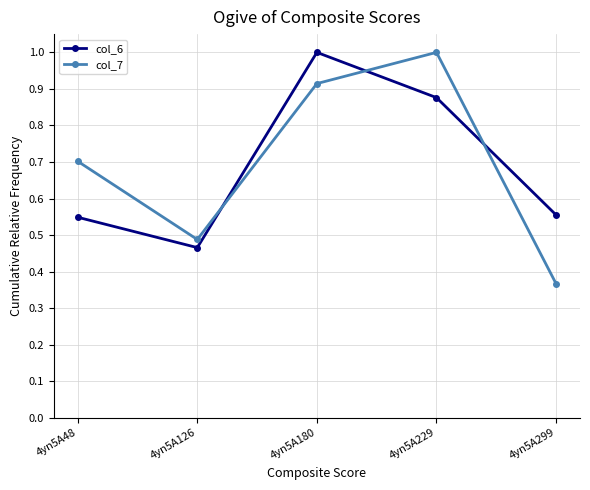

What is the sum of the col_6 values at 4yn5A48 and 4yn5A299?

1.1